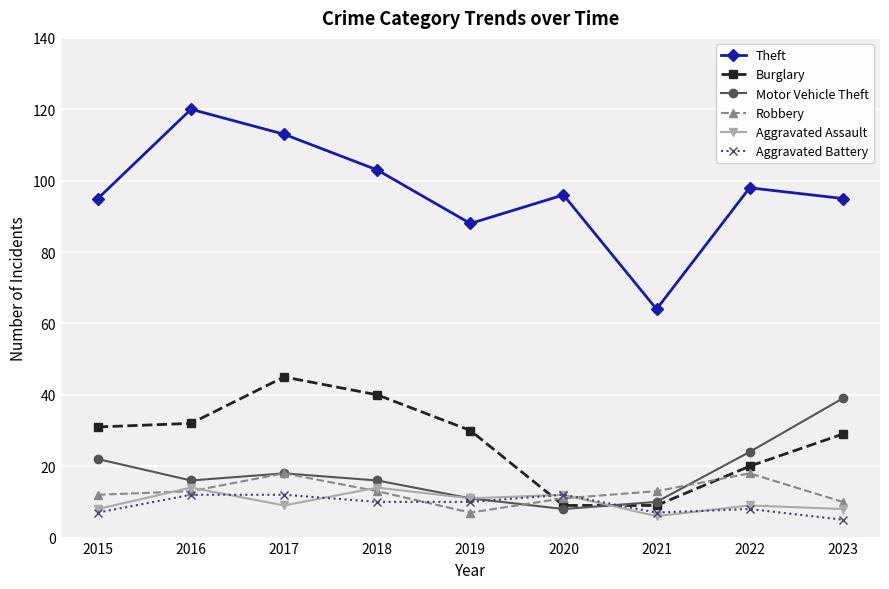

What is the difference between the Aggravated Assault values at 2021 and 2022?

3